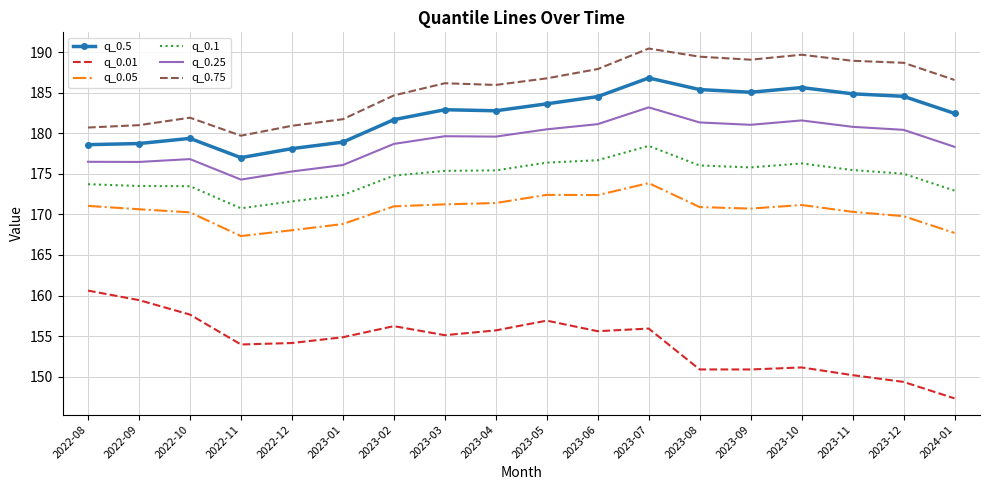

Rank the series by their maximum value, from highest to lowest.

q_0.75, q_0.5, q_0.25, q_0.1, q_0.05, q_0.01